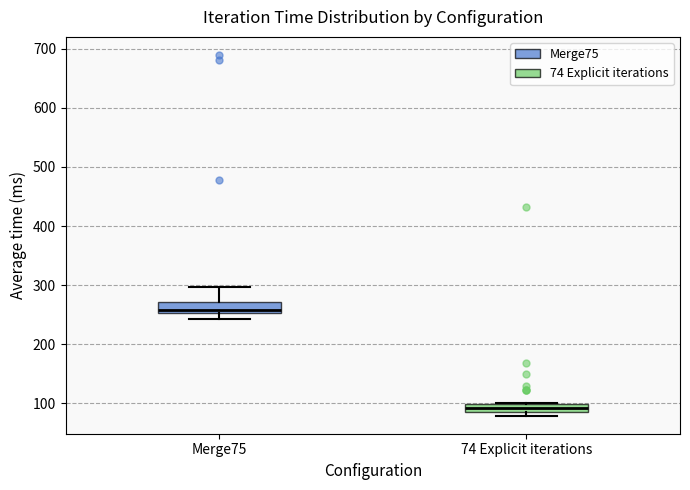

Which box's median line is the lowest?

74 Explicit iterations